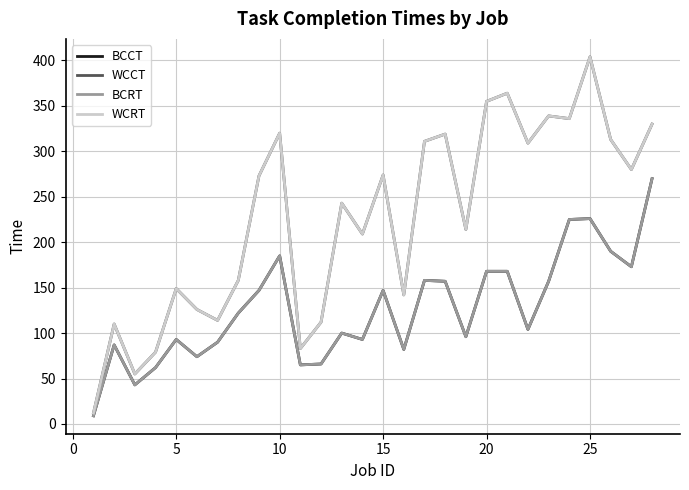

At how many categories does at least one series exceed 365?

1